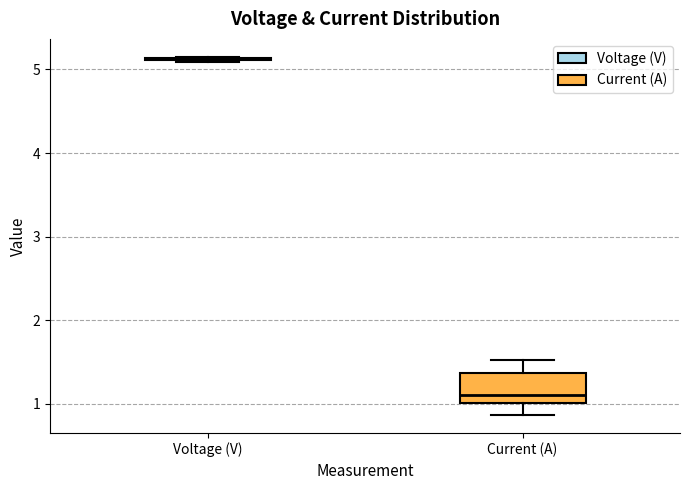

Which box is the tallest, from its lower edge to its upper edge?

Current (A)